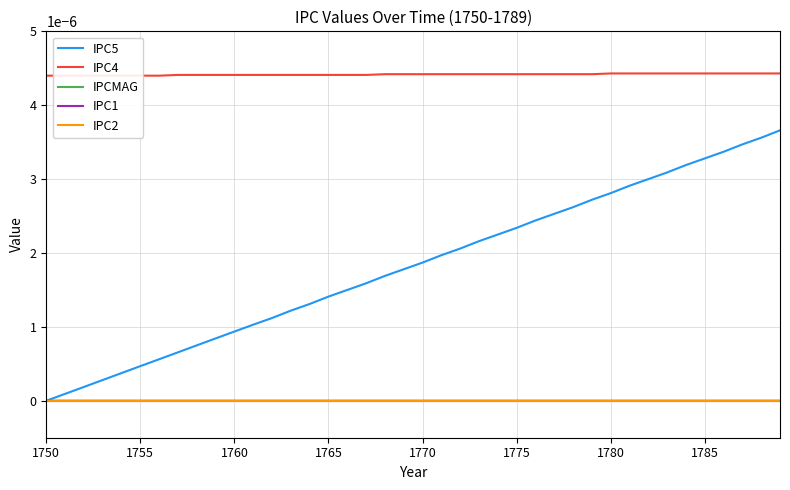

Is this an area chart (filled region under the line)?

No